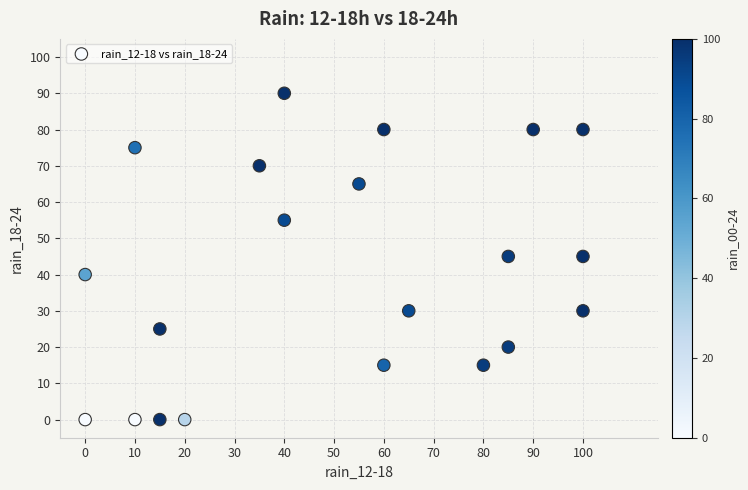

What is the range of Y values (max minus min)?

90